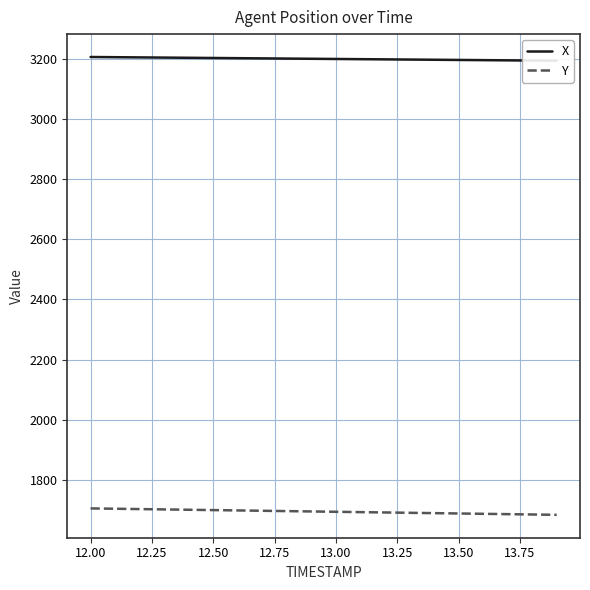

How many distinct data groups are displayed?

2